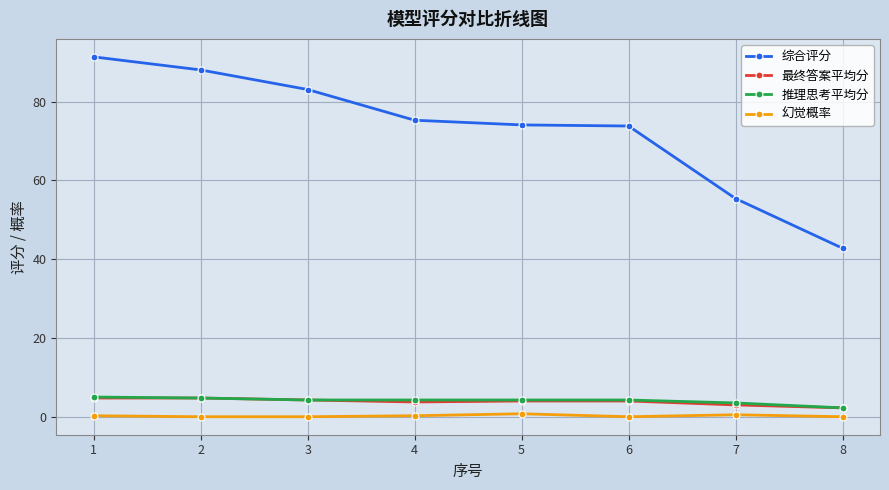

At which label does 推理思考平均分 reach its minimum?

8